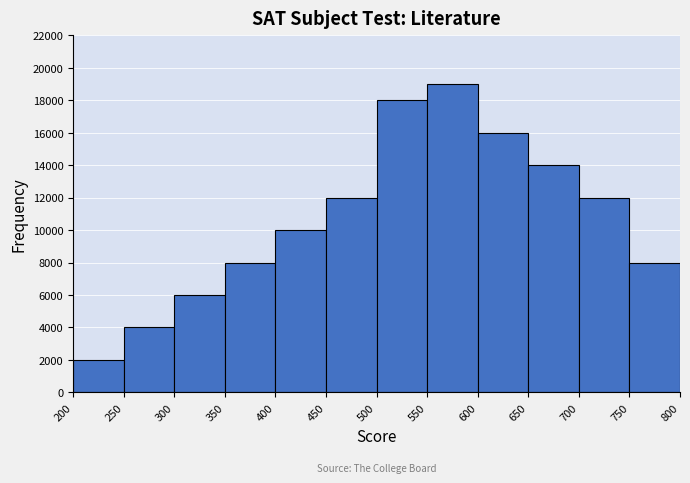

Which range on the x-axis has the tallest bar?

550 to 600